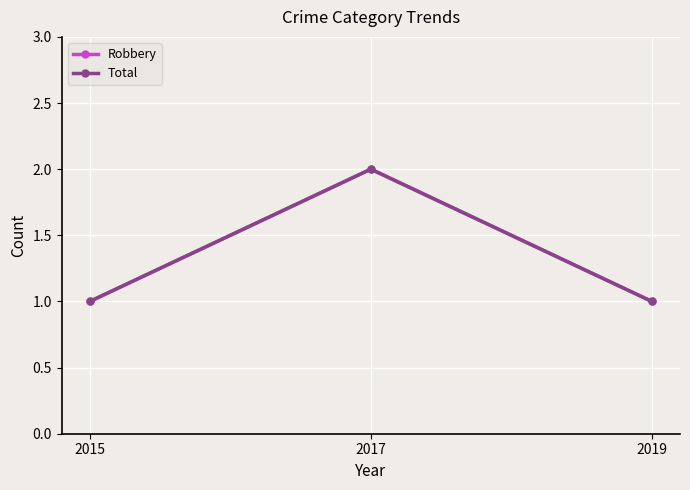

Which series has the widest spread of values?

Robbery